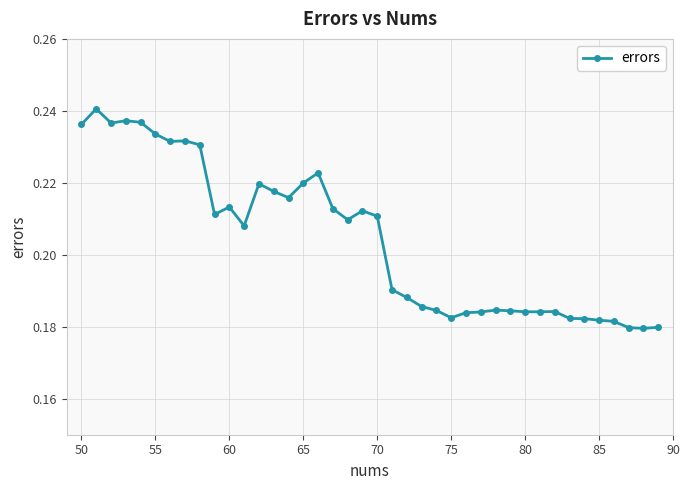

True or false: the data has more than 1 interior local peaks.

True